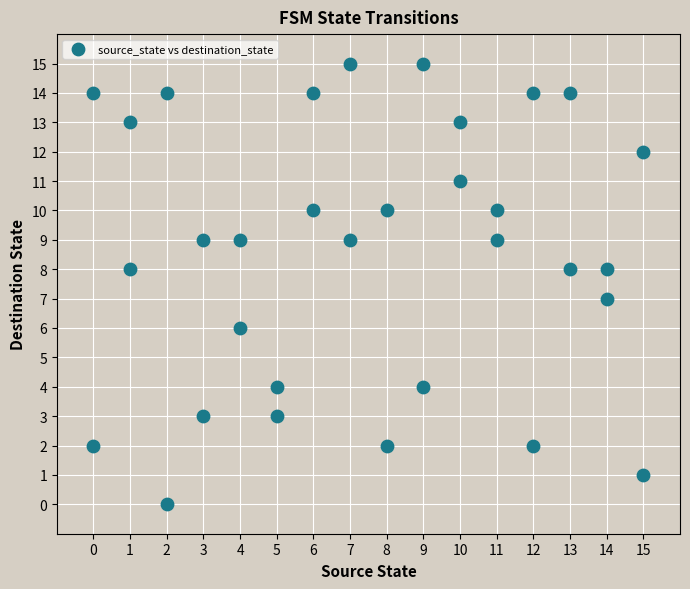

What is the range of X values (max minus min)?

15